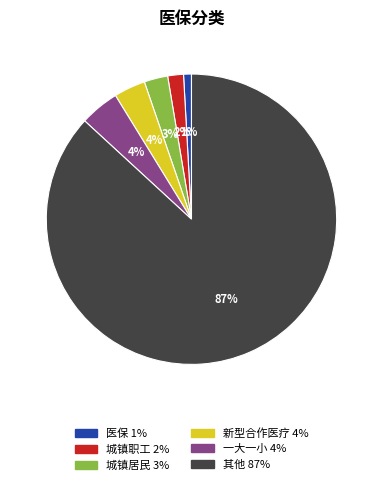

To the nearest percent, what is the difference between the 城镇职工 and 新型合作医疗 slice percentages?

2%